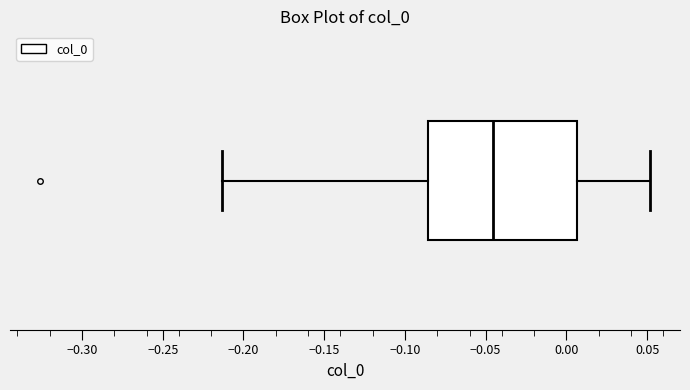

Transcribe this box plot: give where the median line is, the range the box spans, and where the two whiskers end, as read against the x-axis. The values are not printed on the chart, so give them approximately, as read against the axis.

median -0.045, box -0.085 to 0.005, whiskers -0.215 to 0.050